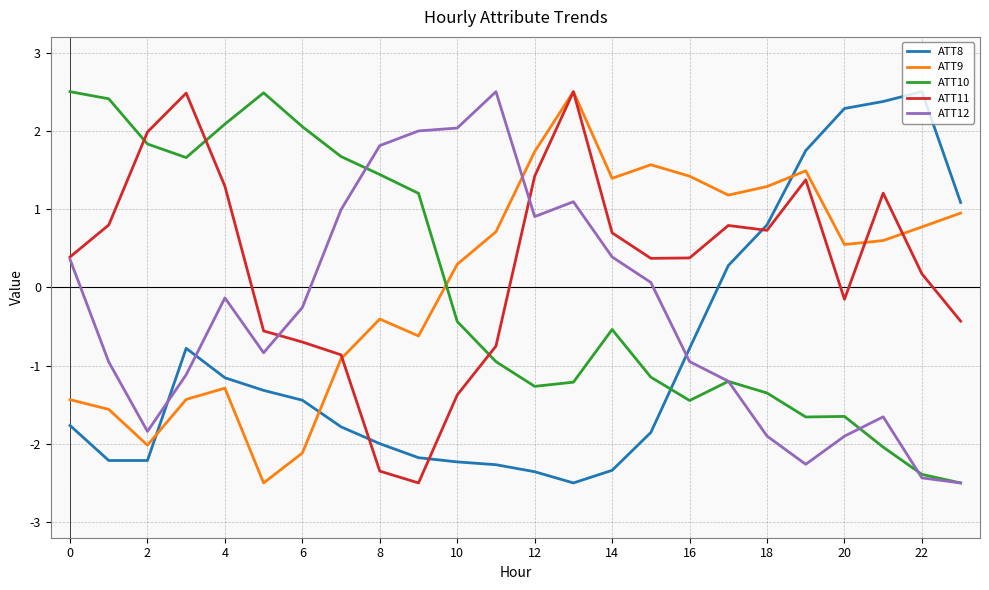

True or false: ATT11 and ATT8 cross at least once.

True